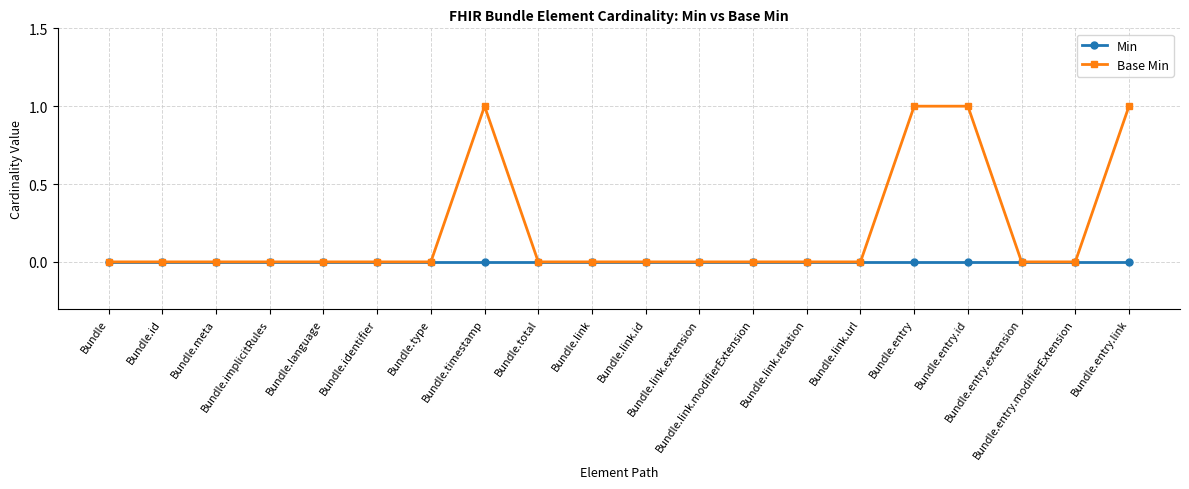

Rank the series by their maximum value, from lowest to highest.

Min, Base Min